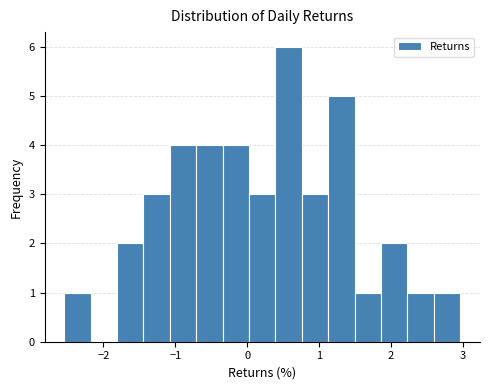

Read against the x-axis, roughly where is the centre of the tallest bar?

0.6